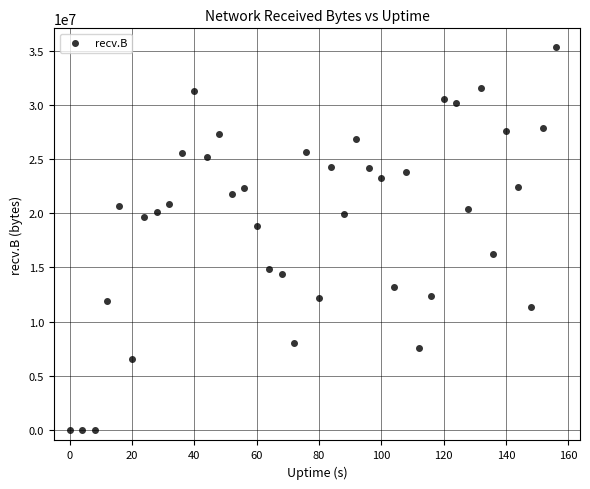

What is the range of X values (max minus min)?

156